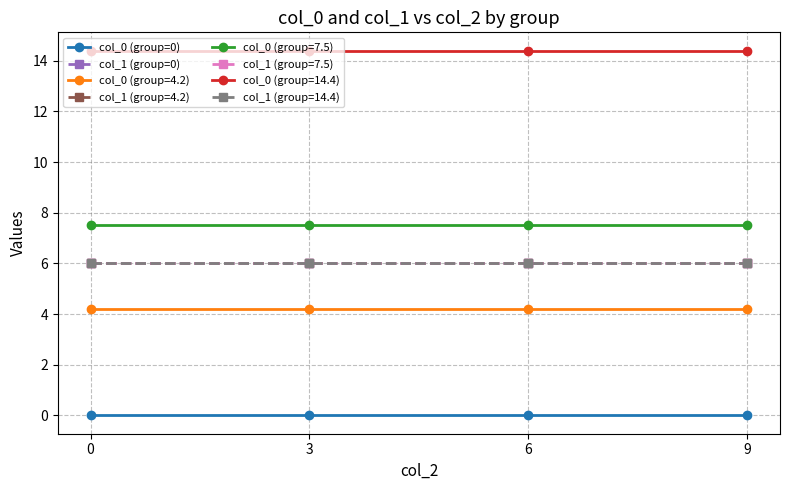

True or false: col_1 (group=0) has a value of 9 at 3.

False